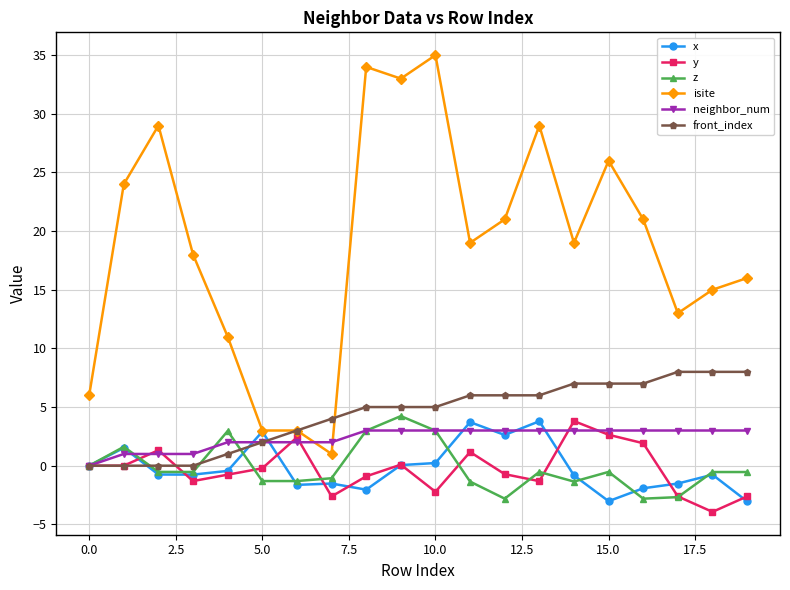

Count the number of categories in the chart.

20